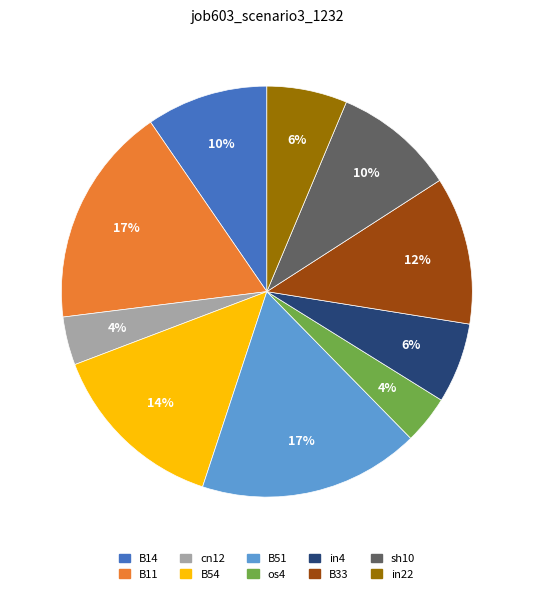

Is in4 the majority of the pie?

No